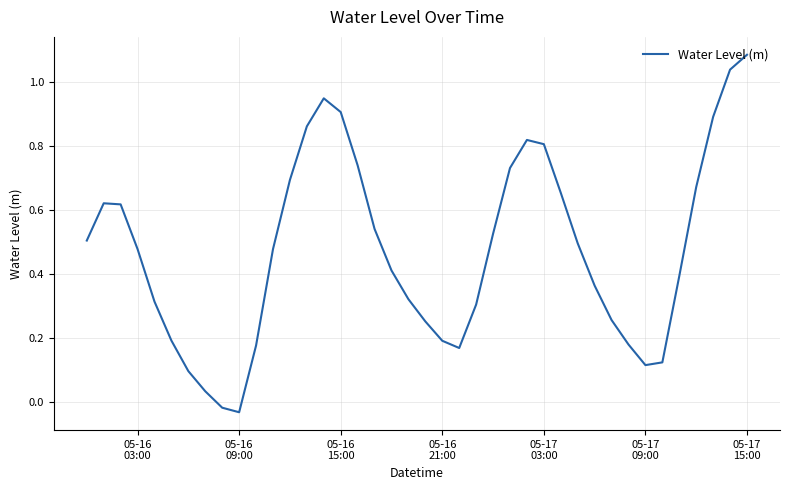

Where is the first local minimum?

05-16
09:00